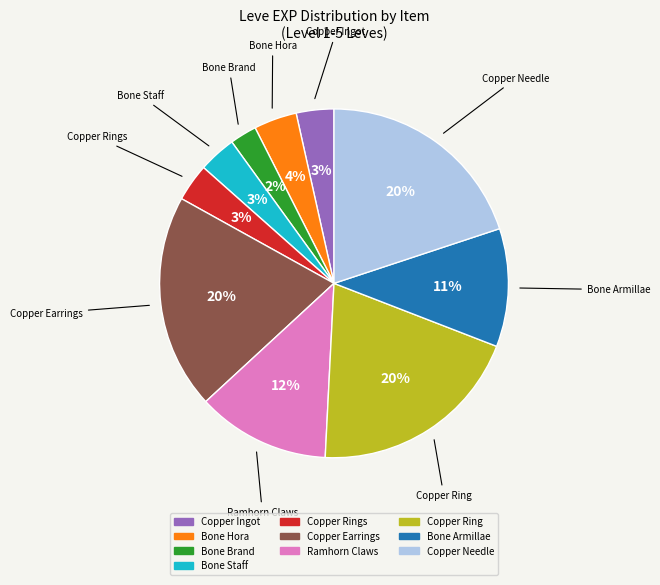

To the nearest percent, what is the average slice percentage?

10%